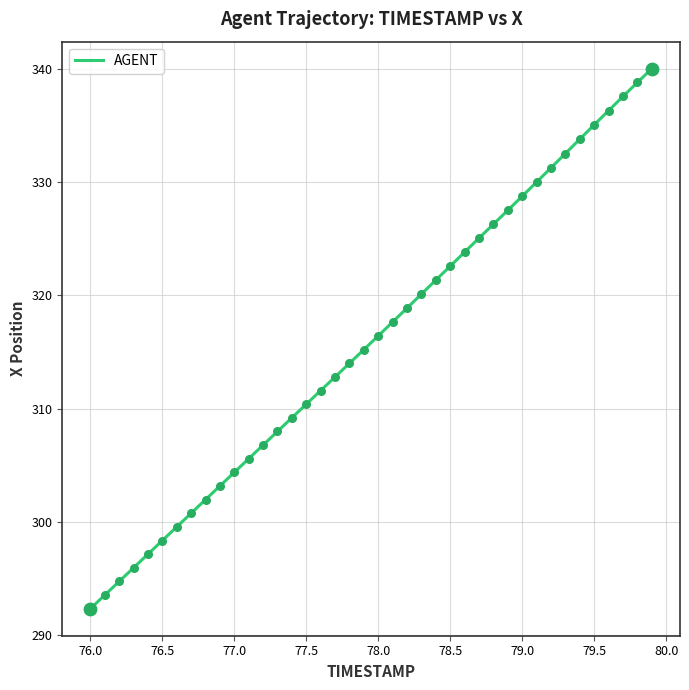

What is the greatest value displayed?

340.0